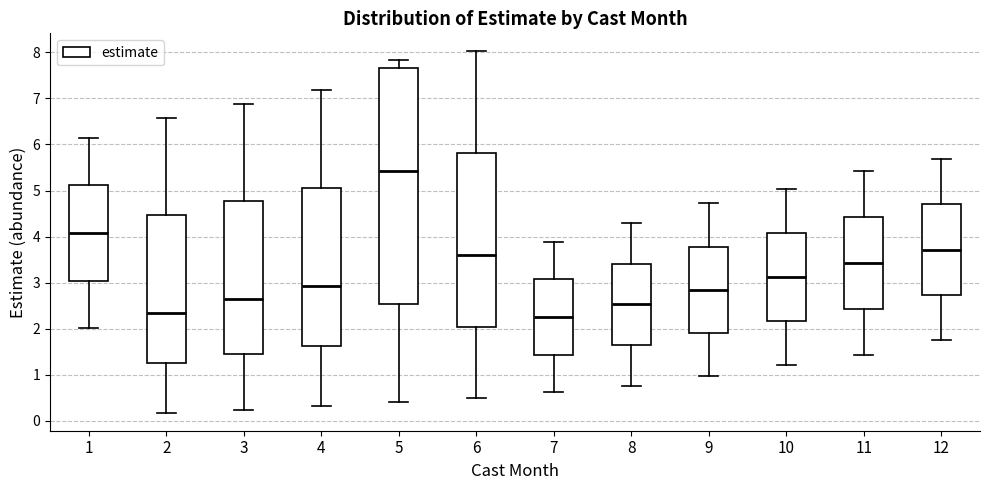

Reading left to right, transcribe this box plot: for each box, give where its median line is, the range the box spans, and where its two whiskers end, as read against the y-axis. The values are not printed on the chart, so give them approximately, as read against the axis.

1: median 4.1, box 3.0 to 5.1, whiskers 2.0 to 6.1
2: median 2.3, box 1.3 to 4.5, whiskers 0.2 to 6.6
3: median 2.7, box 1.4 to 4.8, whiskers 0.2 to 6.9
4: median 2.9, box 1.6 to 5.1, whiskers 0.3 to 7.2
5: median 5.4, box 2.5 to 7.7, whiskers 0.4 to 7.8
6: median 3.6, box 2.0 to 5.8, whiskers 0.5 to 8.0
7: median 2.3, box 1.4 to 3.1, whiskers 0.6 to 3.9
8: median 2.5, box 1.6 to 3.4, whiskers 0.8 to 4.3
9: median 2.8, box 1.9 to 3.8, whiskers 1.0 to 4.7
10: median 3.1, box 2.2 to 4.1, whiskers 1.2 to 5.0
11: median 3.4, box 2.4 to 4.4, whiskers 1.4 to 5.4
12: median 3.7, box 2.7 to 4.7, whiskers 1.8 to 5.7